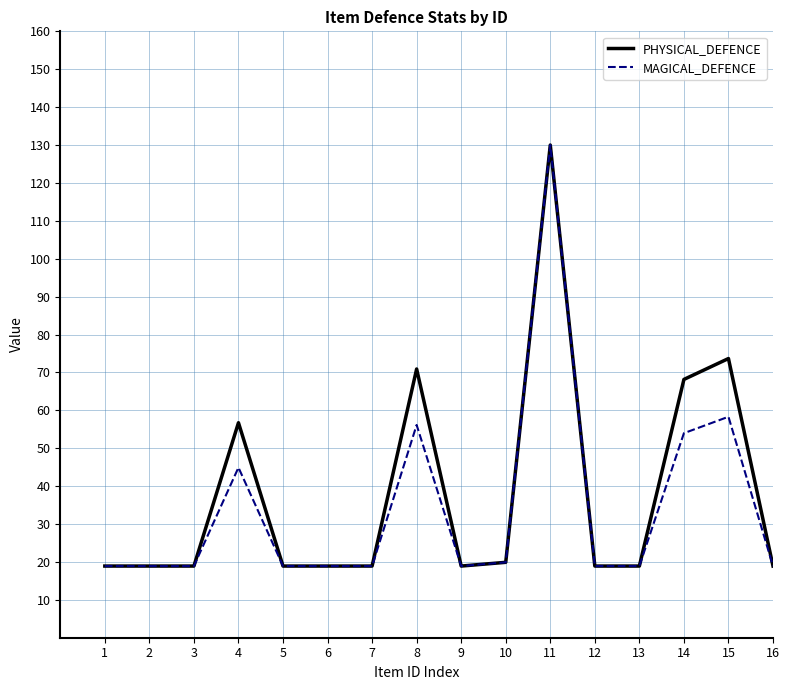

Is it true that PHYSICAL_DEFENCE equals 68.2 at 14?

True